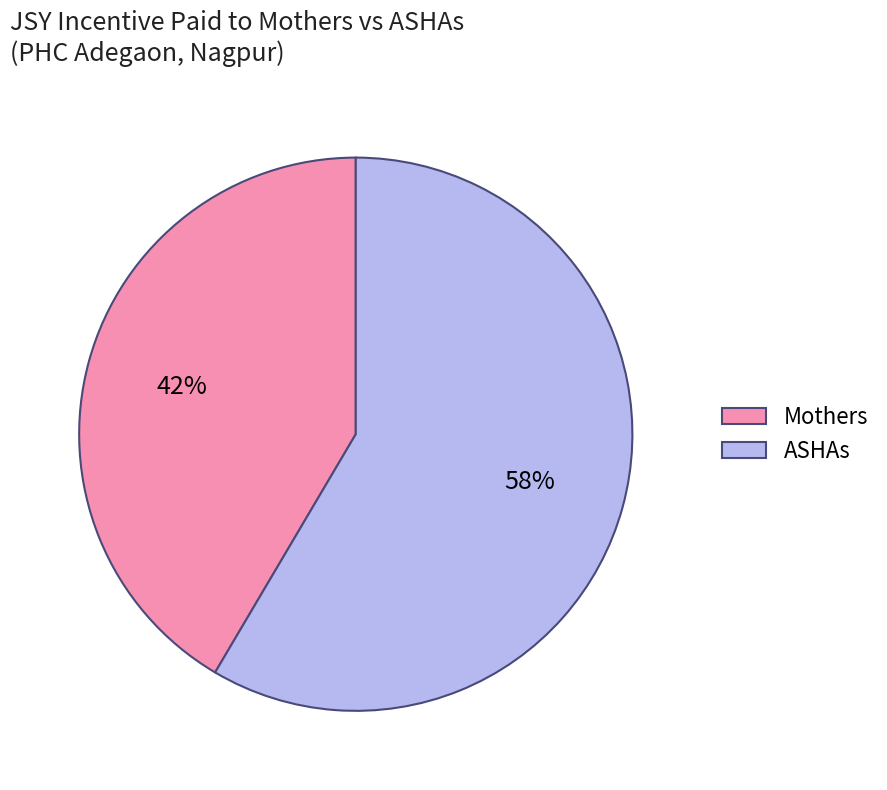

Combined, do ASHAs and Mothers account for over 50%?

Yes